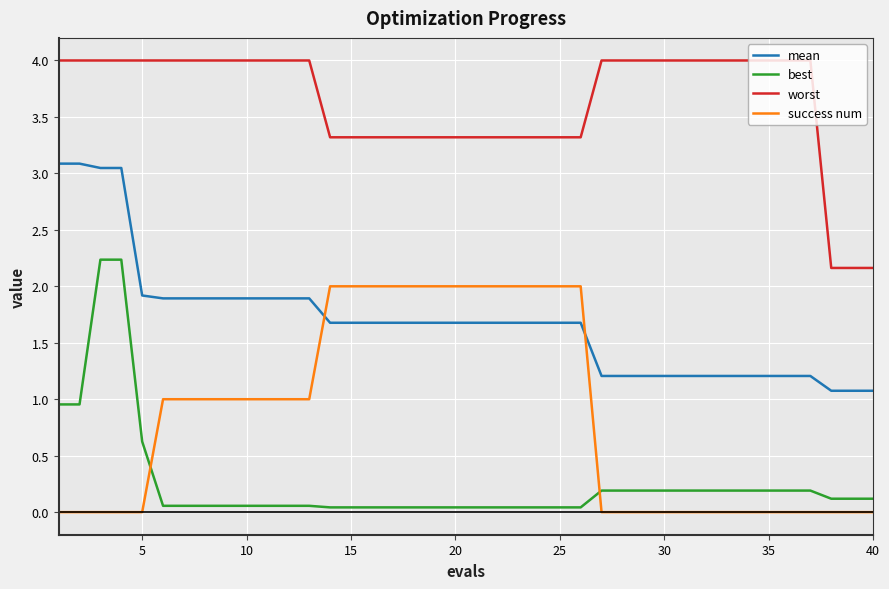

True or false: worst and success num cross at least once.

False